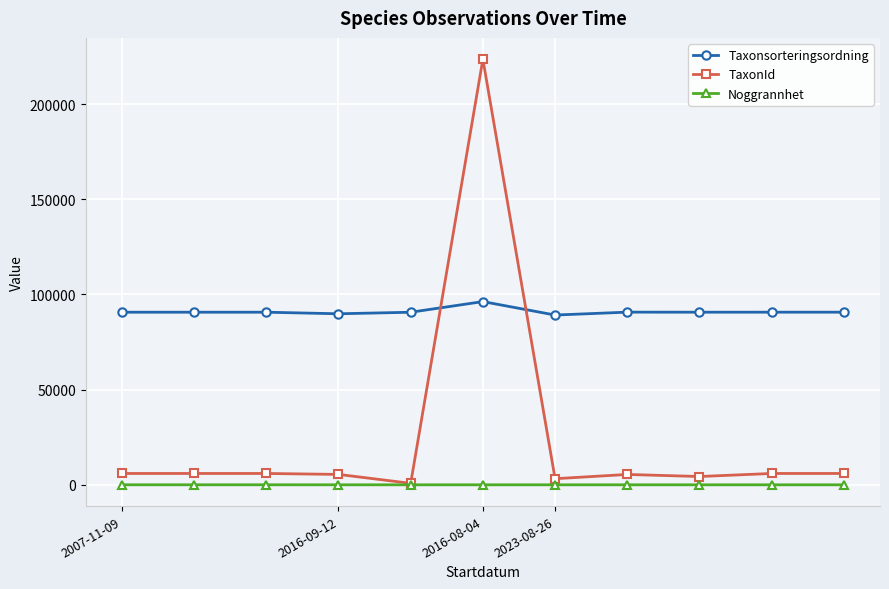

What is the lowest value of the TaxonId series?

788